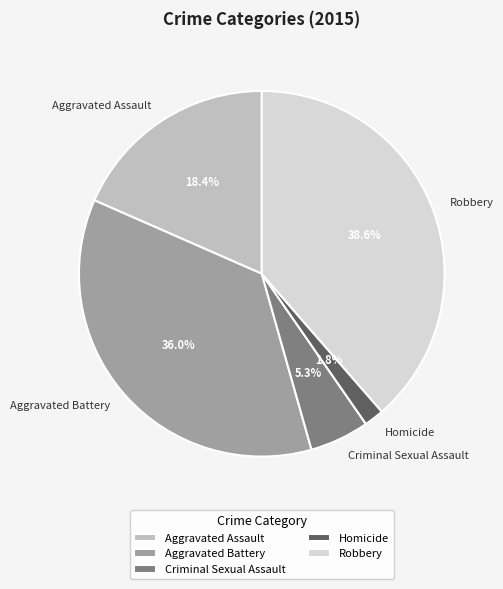

Which has a higher value, Homicide or Robbery?

Robbery